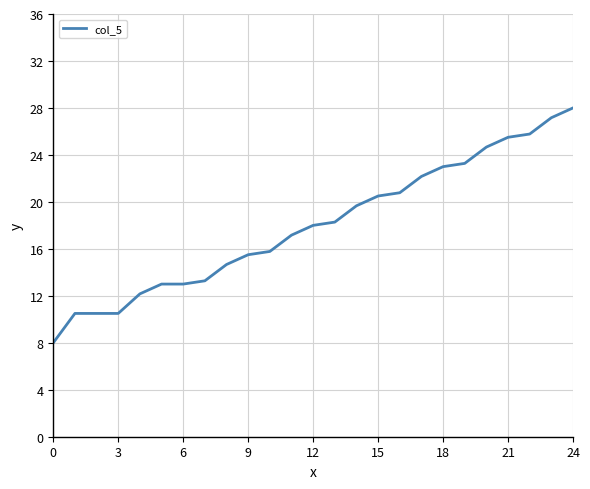

What is the greatest value displayed?

28.0